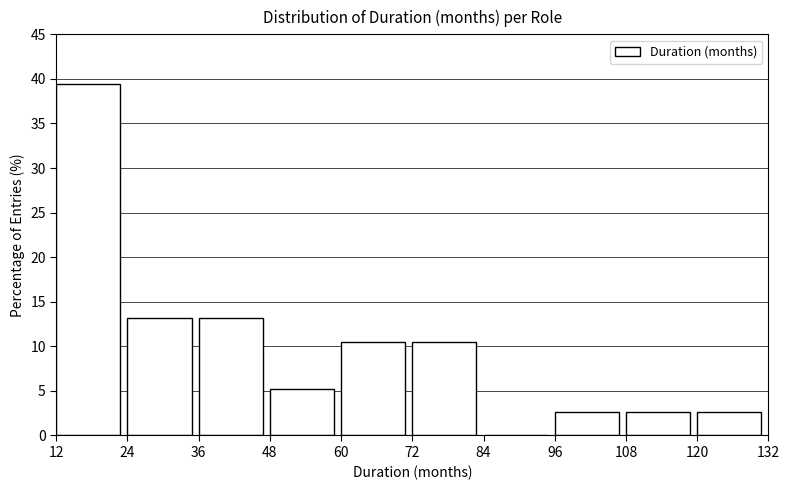

Reading left to right, transcribe this chart: for each bar, give the range it covers on the x-axis and its height. The values are not printed on the chart, so give them approximately, as read against the axis.

12 to 24: 39.5
24 to 36: 13.0
36 to 48: 13.0
48 to 60: 5.5
60 to 72: 10.5
72 to 84: 10.5
84 to 96: 0
96 to 108: 2.5
108 to 120: 2.5
120 to 132: 2.5